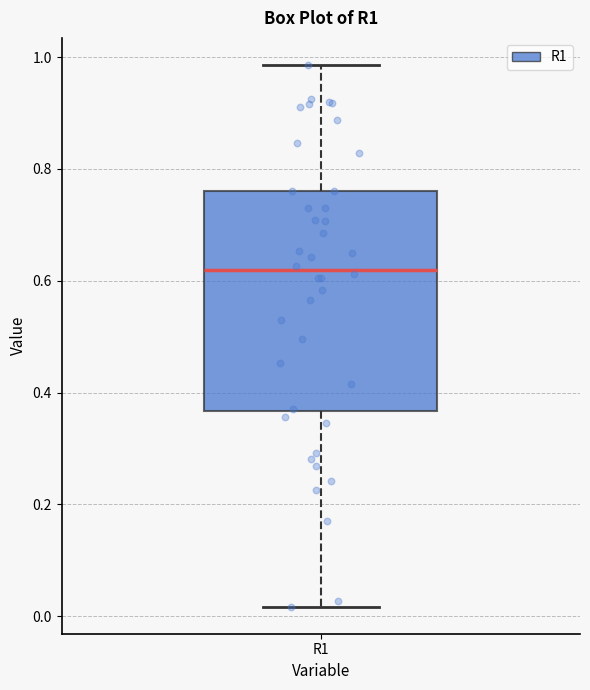

Transcribe this box plot: give where the median line is, the range the box spans, and where the two whiskers end, as read against the y-axis. The values are not printed on the chart, so give them approximately, as read against the axis.

median 0.62, box 0.36 to 0.76, whiskers 0.02 to 0.98